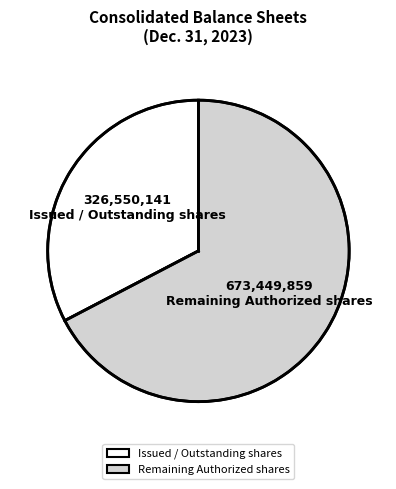

Is there any slice that represents more than half of the pie?

Yes